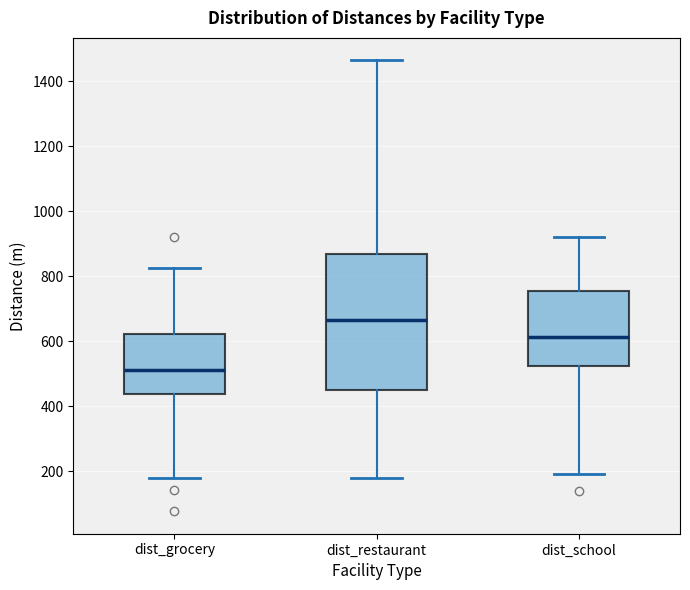

Where does the median line of the box for dist_grocery sit on the y-axis? The values are not printed on the chart, so give them approximately, as read against the axis.

520